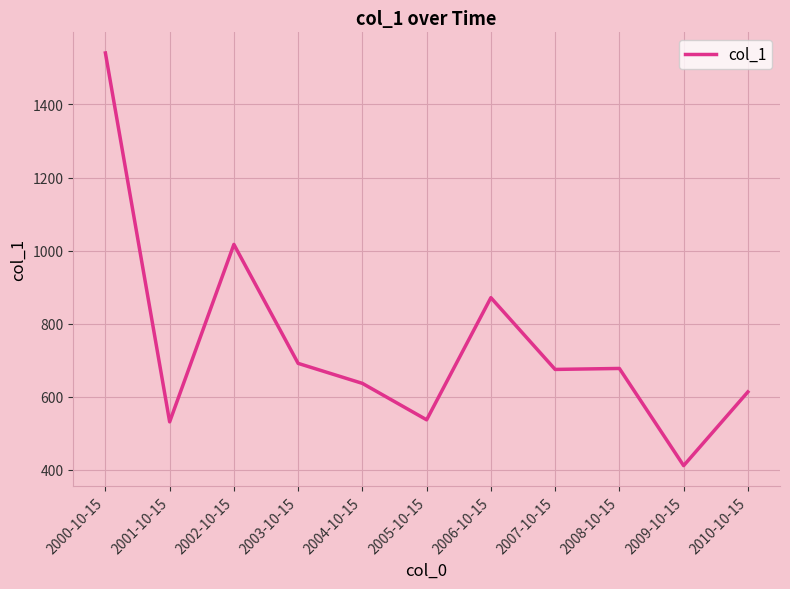

What is the greatest value displayed?

1541.1